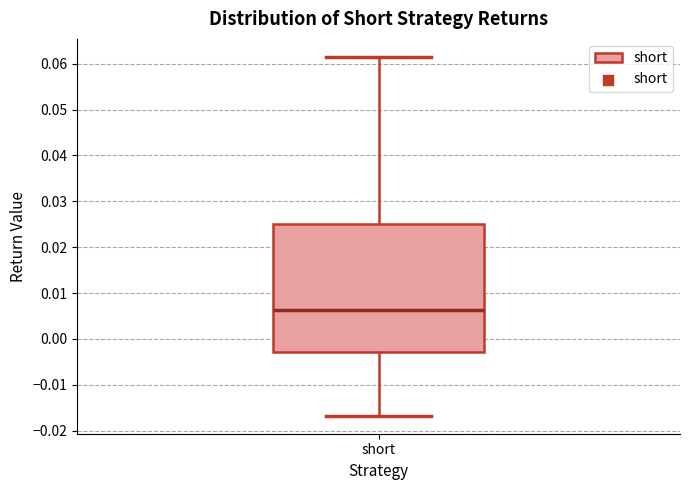

Read this box plot against the y-axis: the position of the median line, the range covered by the box, and the ends of both whiskers. The values are not printed on the chart, so give them approximately, as read against the axis.

median 0.006, box -0.003 to 0.025, whiskers -0.017 to 0.062